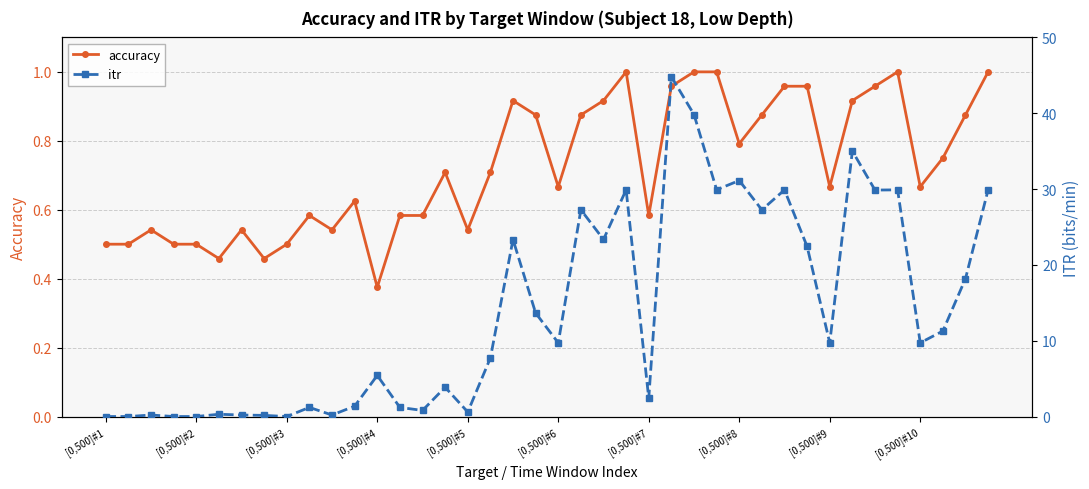

After their last crossing, which series has the higher values: itr or accuracy?

itr